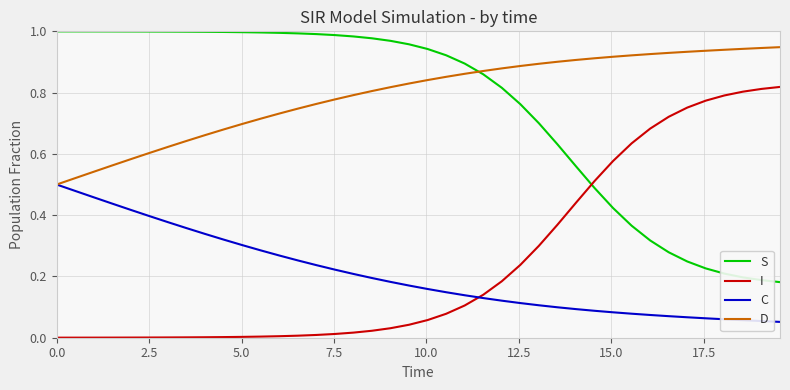

True or false: S and C cross at least once.

False